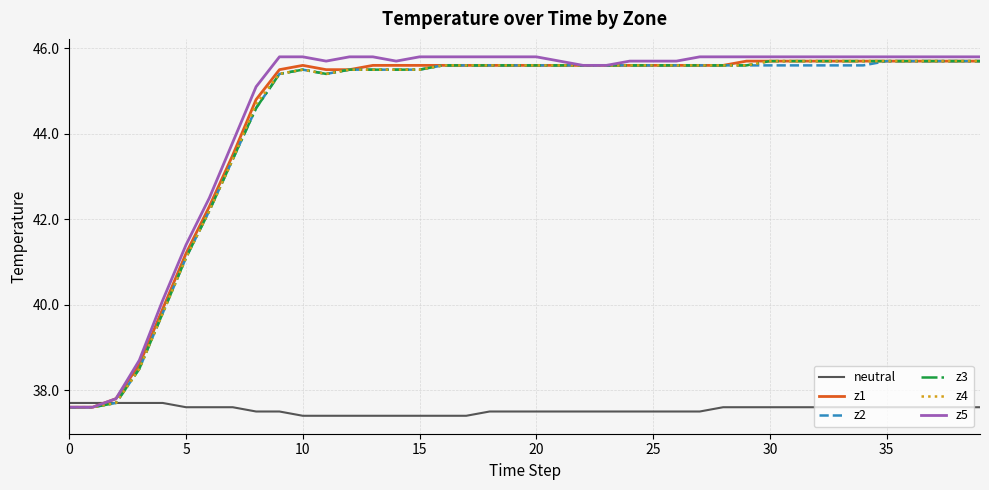

What is the difference between the second highest and second lowest values in the z1 series?

8.1